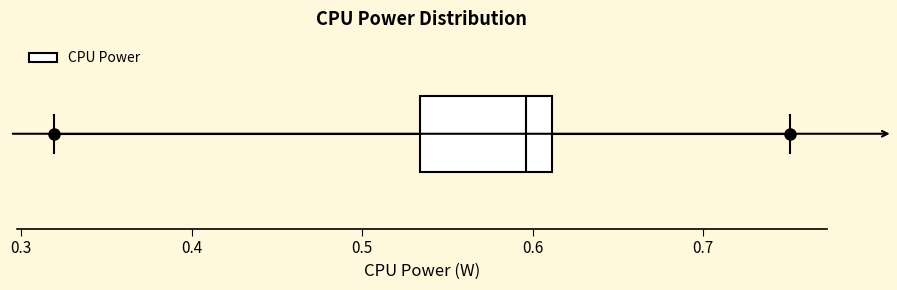

Read this box plot against the x-axis: the position of the median line, the range covered by the box, and the ends of both whiskers. The values are not printed on the chart, so give them approximately, as read against the axis.

median 0.60, box 0.53 to 0.61, whiskers 0.32 to 0.75